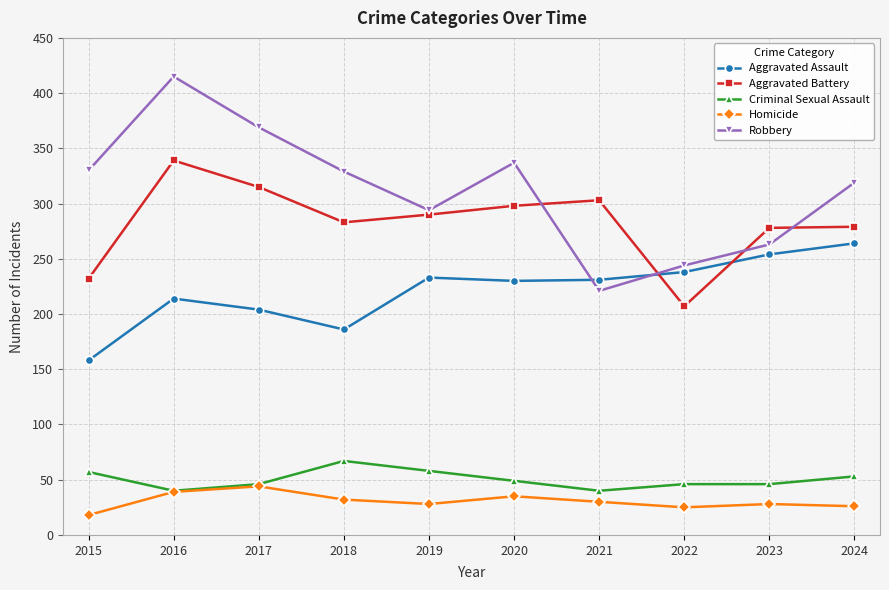

List the series in order of their peak value, highest first.

Robbery, Aggravated Battery, Aggravated Assault, Criminal Sexual Assault, Homicide